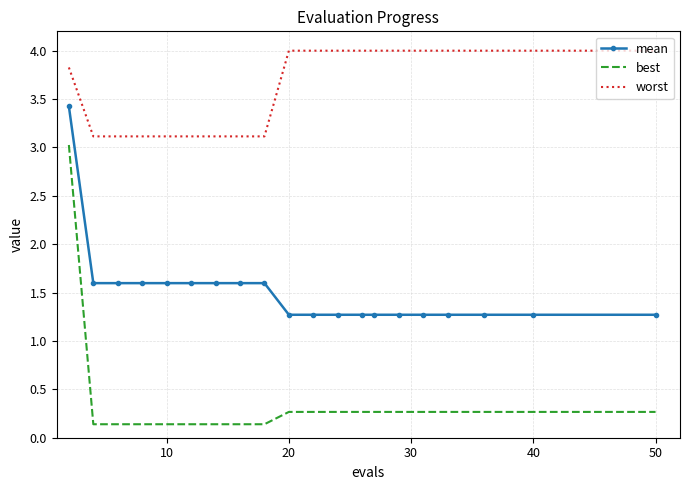

Which series has the widest spread of values?

best